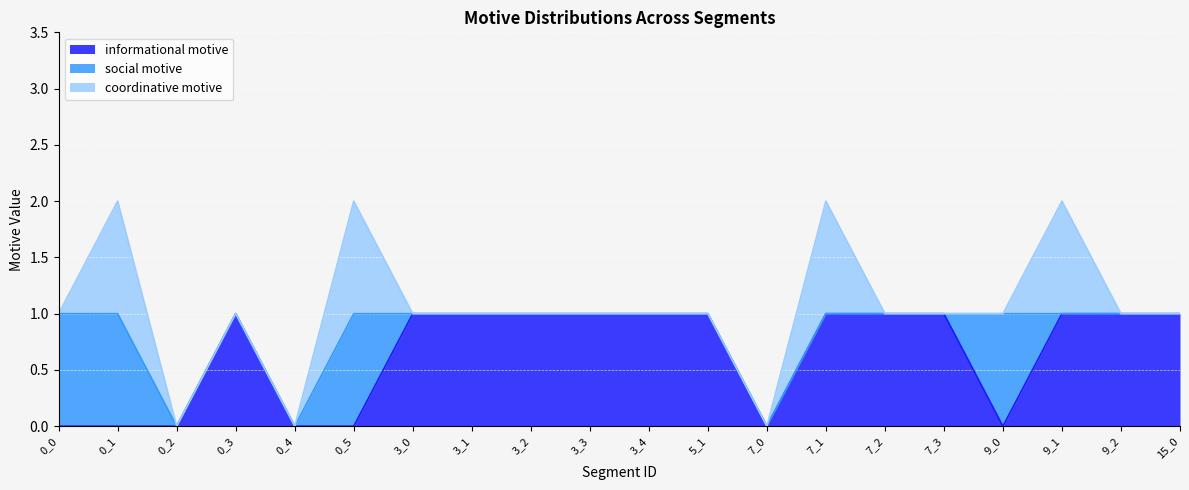

How many times do social motive and informational motive cross each other?

3